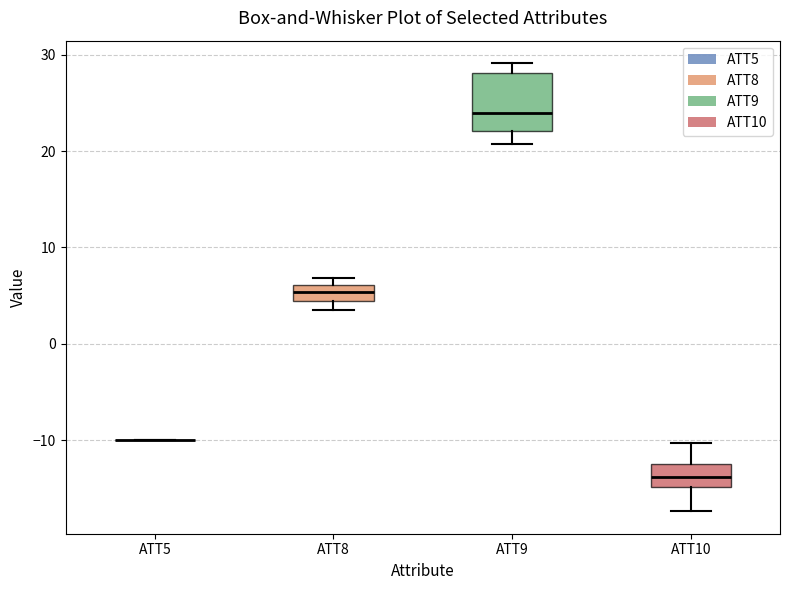

Where is the lower edge of the box for ATT9 on the y-axis? The values are not printed on the chart, so give them approximately, as read against the axis.

22